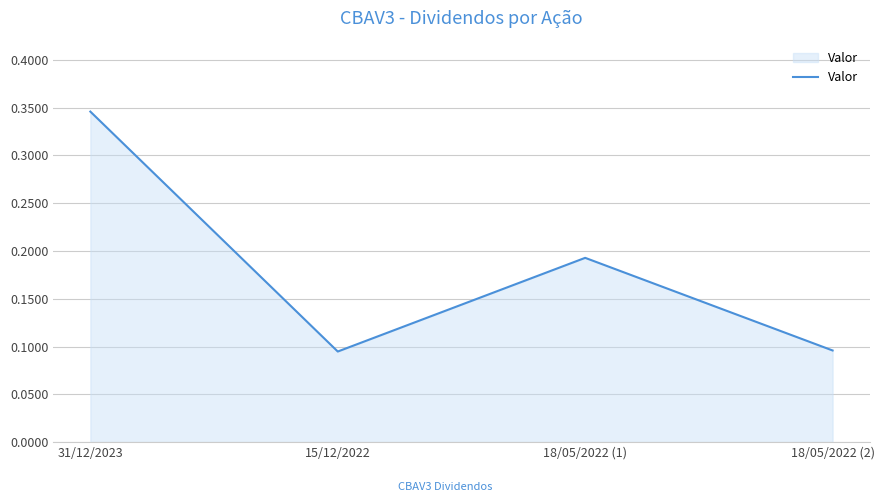

Between 31/12/2023 and 15/12/2022, which is larger?

31/12/2023